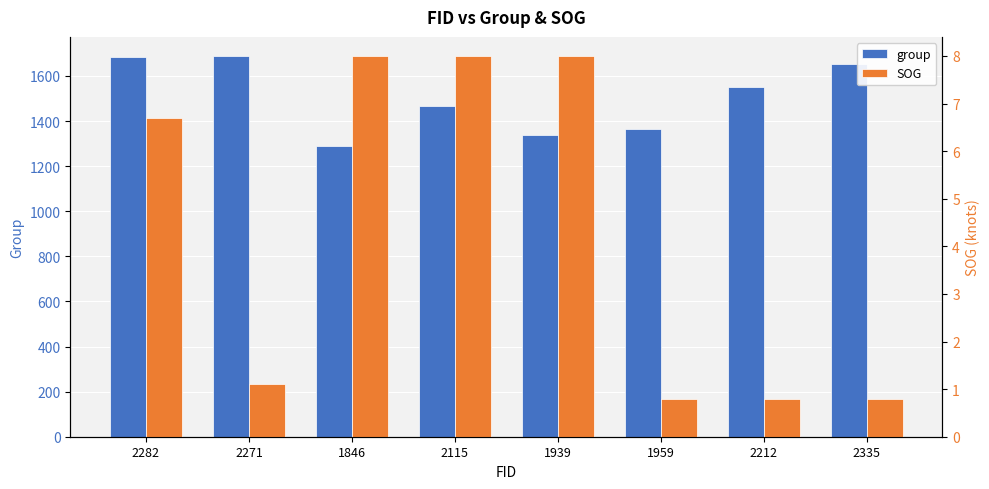

What is the value of the group bar at the 1st from the left?

1684.0